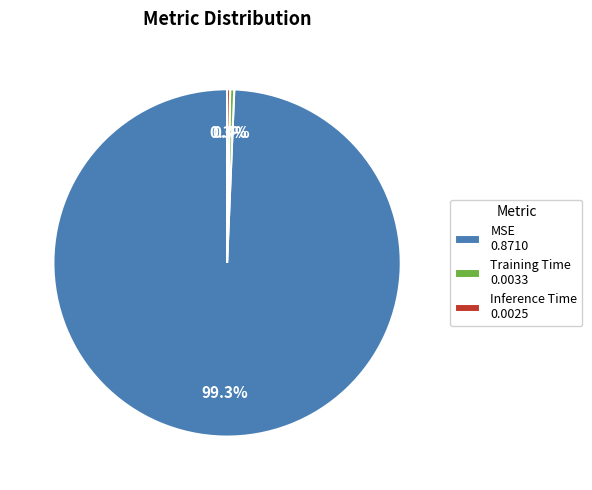

Is there any slice that represents more than half of the pie?

Yes